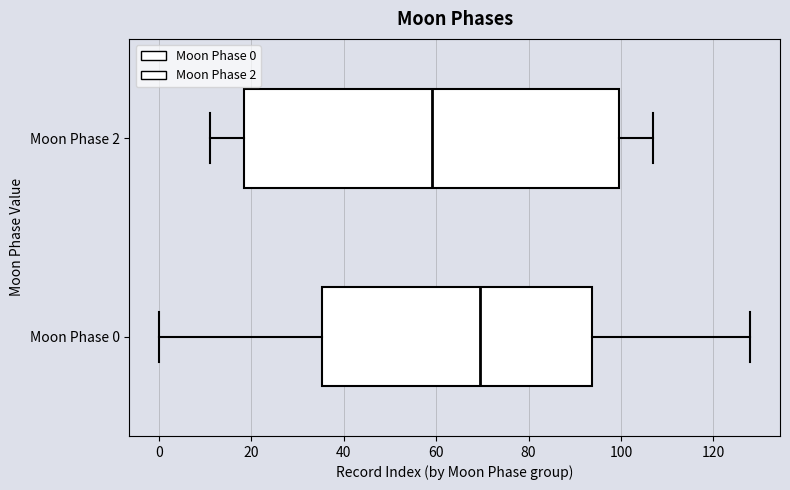

Reading bottom to top, read every box against the x-axis: the position of its median line, the range the box covers, and the ends of its whiskers. The values are not printed on the chart, so give them approximately, as read against the axis.

Moon Phase 0: median 70, box 36 to 94, whiskers 0 to 128
Moon Phase 2: median 60, box 18 to 100, whiskers 12 to 108